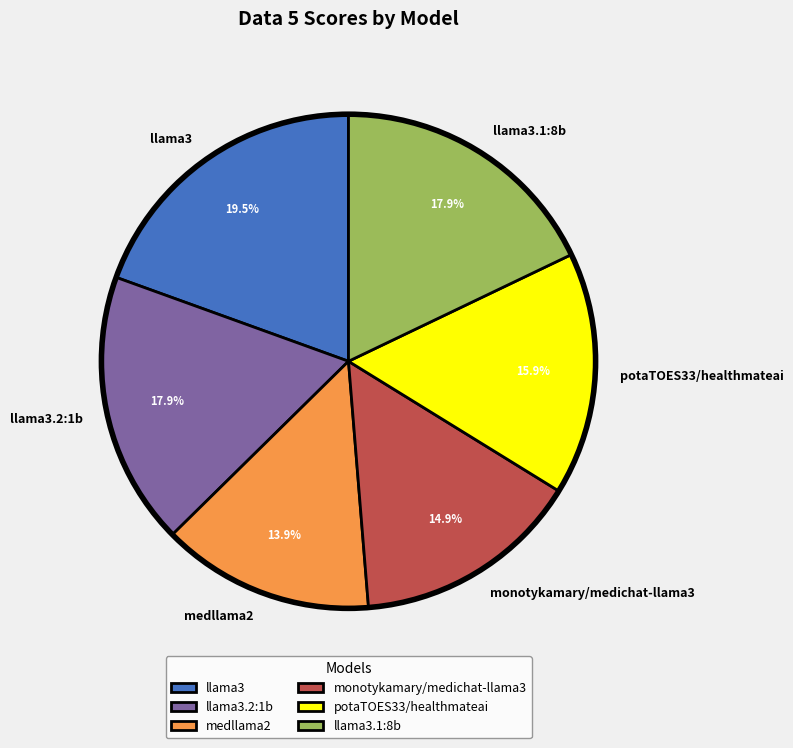

Which category has the smallest portion of the pie?

medllama2